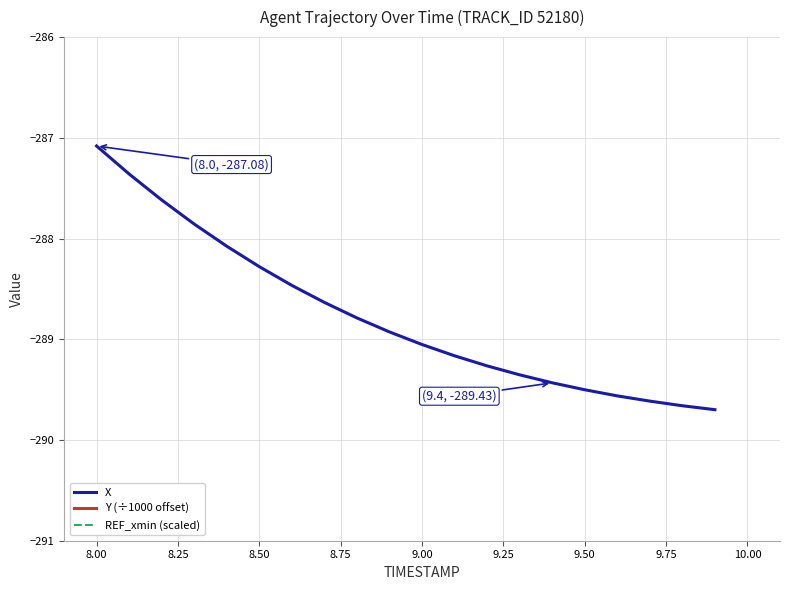

At which label does X first exceed -288?

8.00